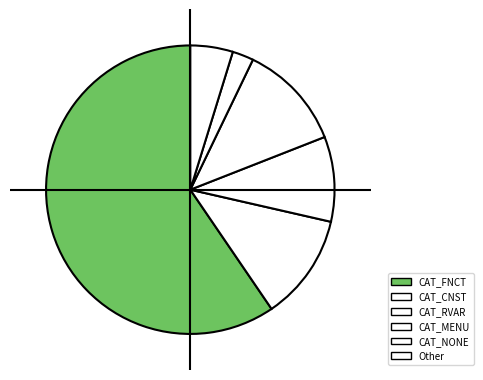

Which category accounts for the majority?

CAT_FNCT